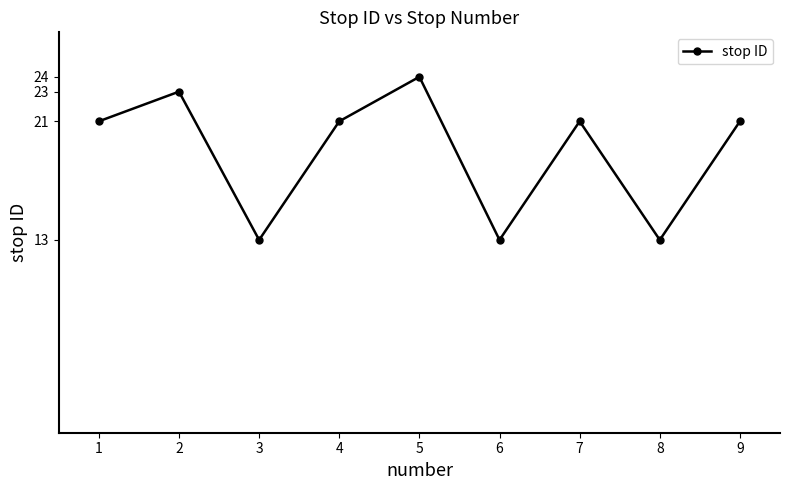

Count the values in the range 13 to 21.

7